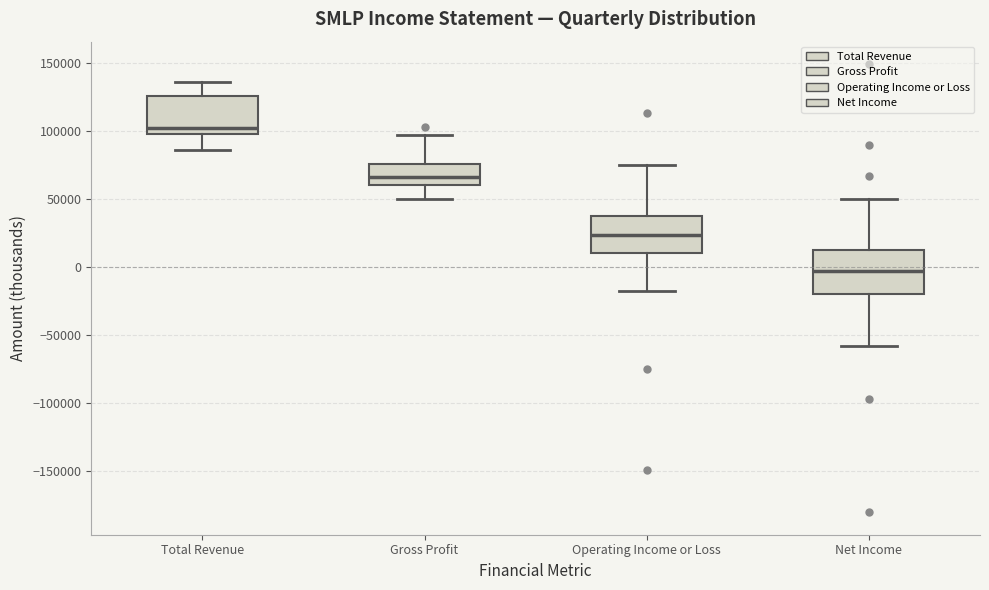

Which box's median line is the lowest?

Net Income